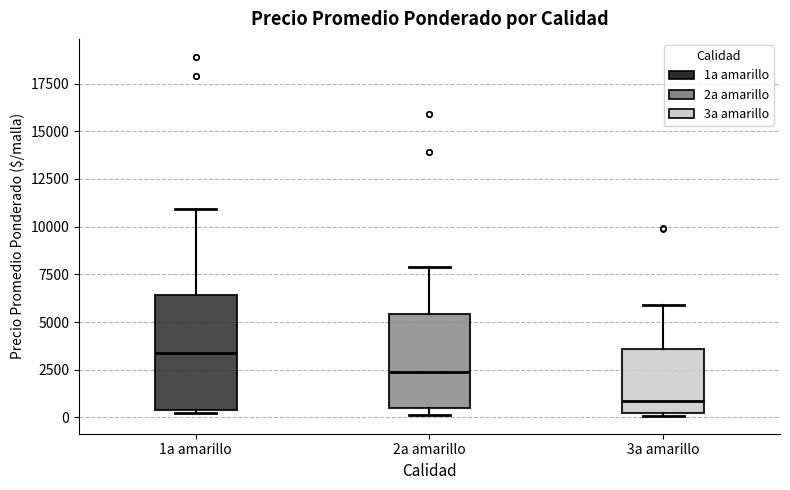

Which box is the tallest, from its lower edge to its upper edge?

1a amarillo